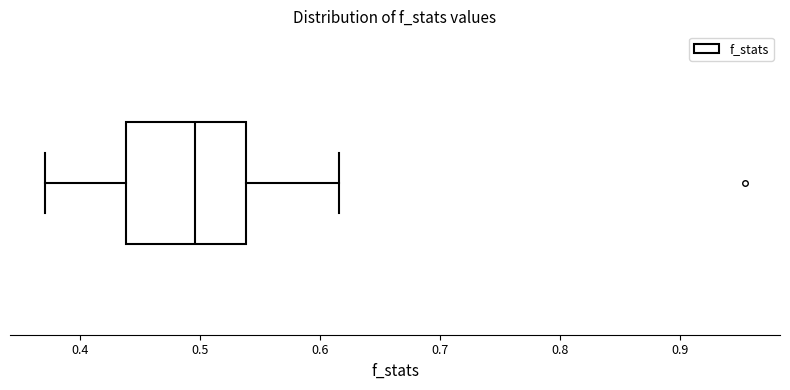

Transcribe this box plot: give where the median line is, the range the box spans, and where the two whiskers end, as read against the x-axis. The values are not printed on the chart, so give them approximately, as read against the axis.

median 0.50, box 0.44 to 0.54, whiskers 0.37 to 0.62